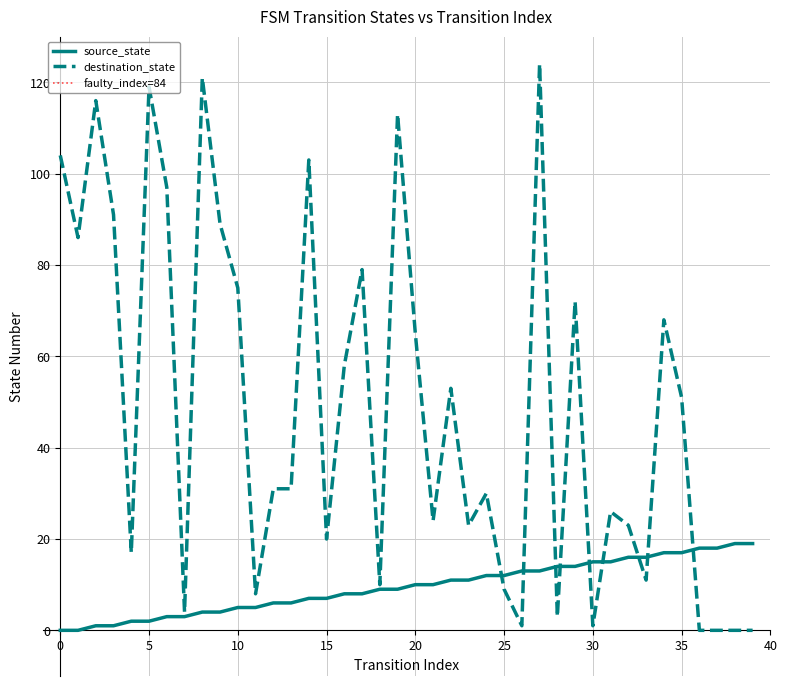

Where do source_state and destination_state first cross each other?

24 and 25